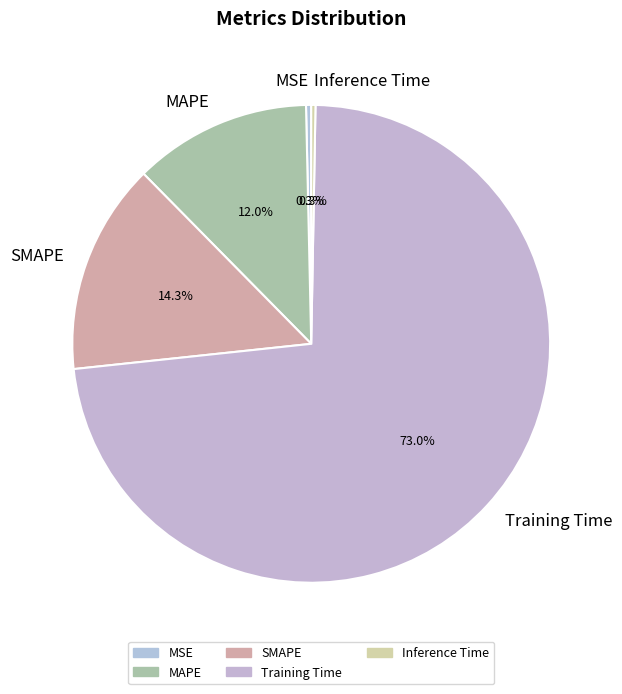

Which slice is the largest?

Training Time